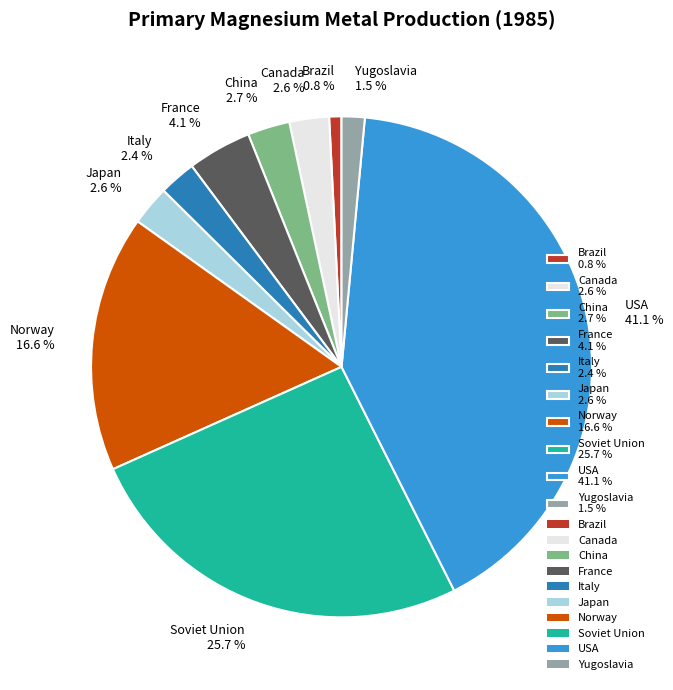

To the nearest percent, what is the combined percentage of Canada and China?

5%